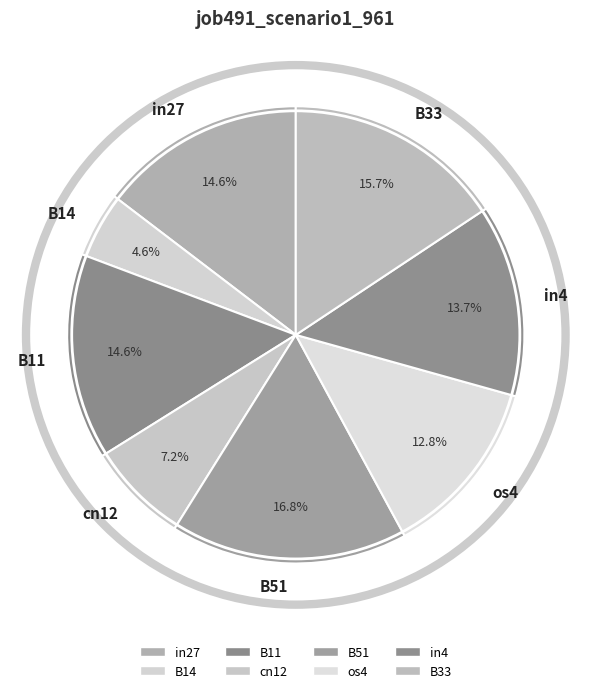

To the nearest percent, what percentage of the pie is B33?

16%